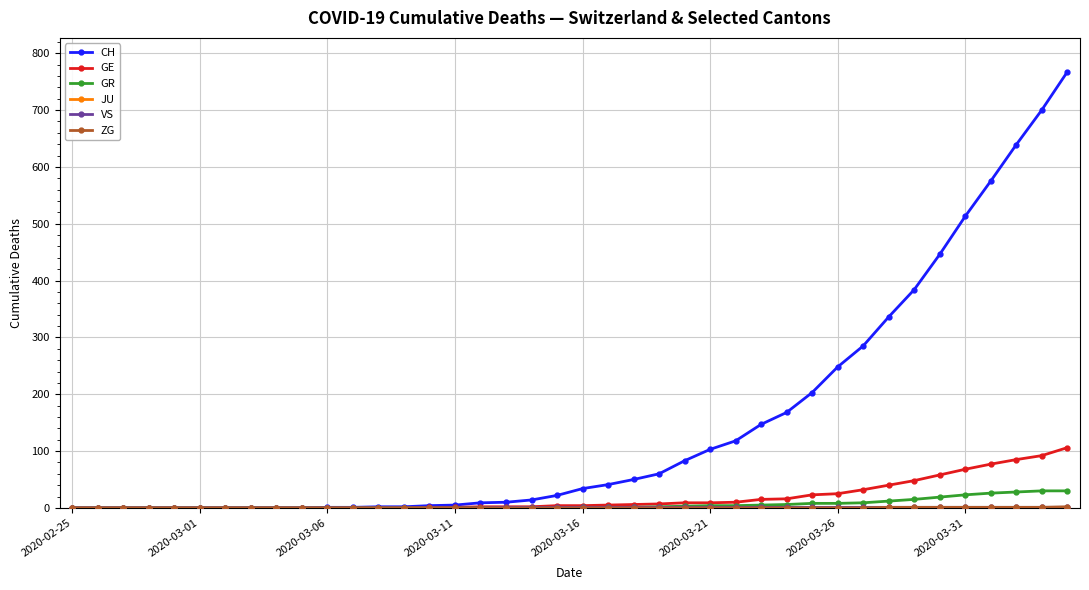

What is the greatest value displayed?

767